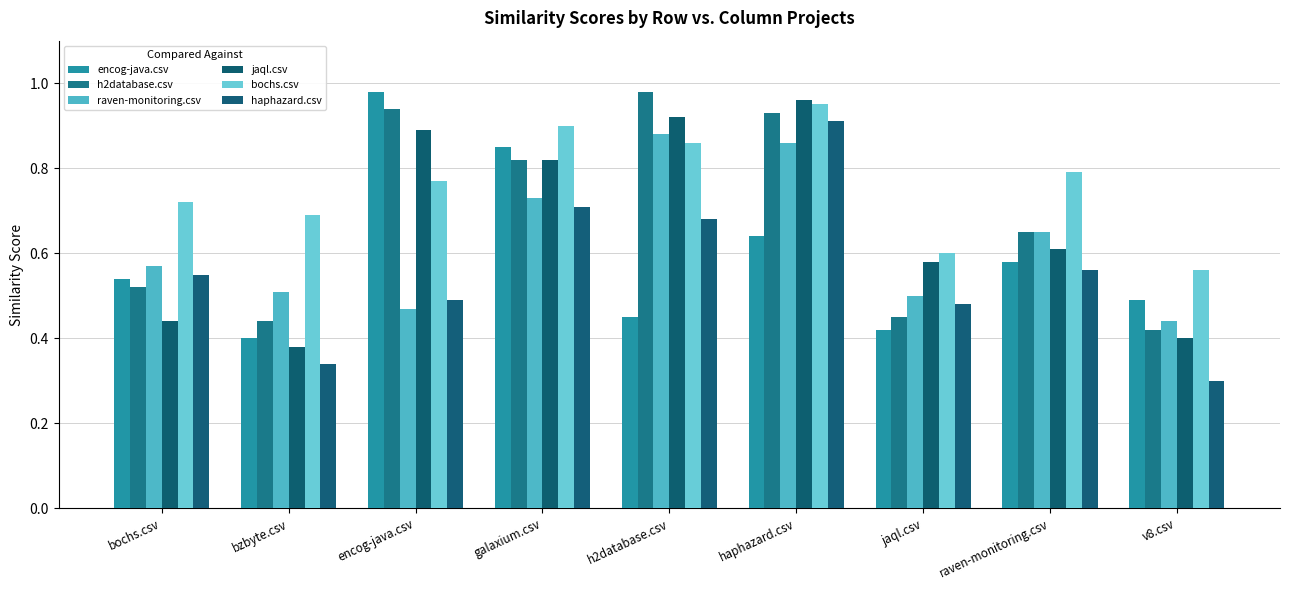

At bochs.csv, list the series in order from smallest to largest.

jaql.csv, h2database.csv, encog-java.csv, haphazard.csv, raven-monitoring.csv, bochs.csv